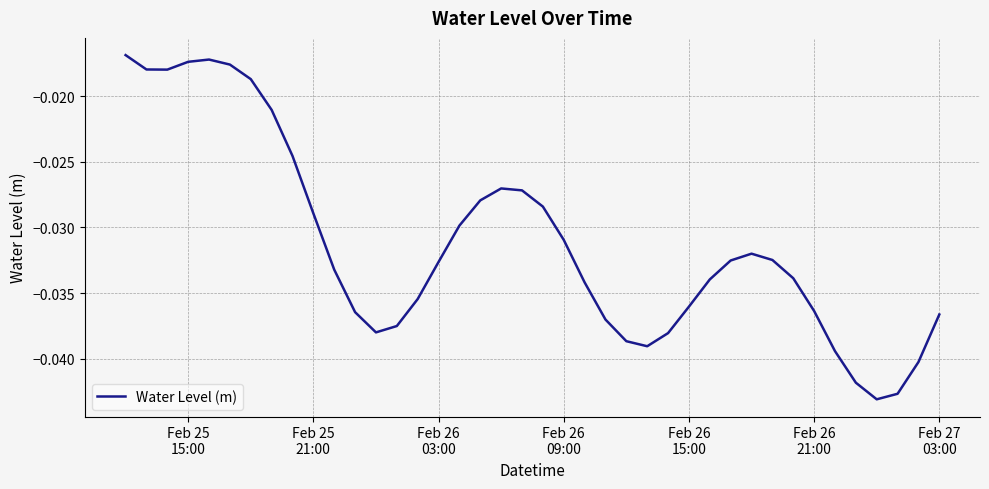

Does the chart have visible grid lines?

Yes